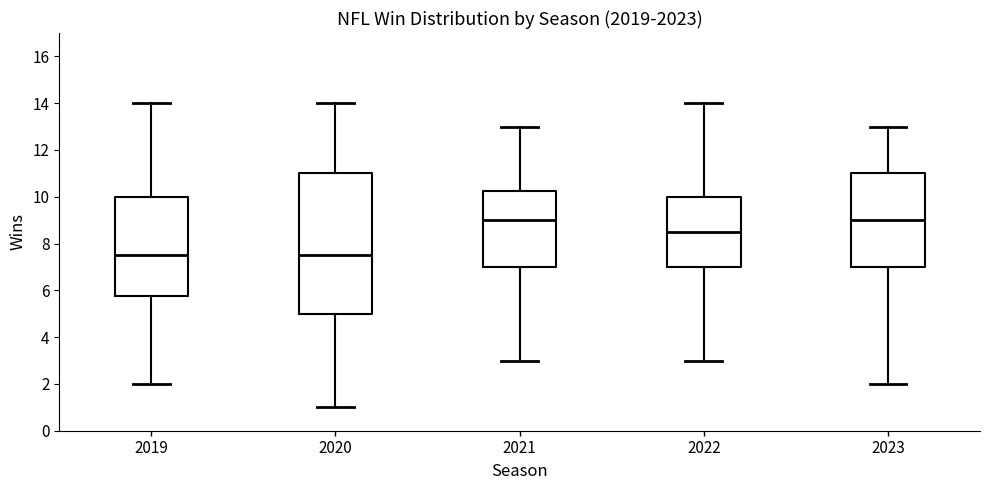

Reading left to right, read every box against the y-axis: the position of its median line, the range the box covers, and the ends of its whiskers. The values are not printed on the chart, so give them approximately, as read against the axis.

2019: median 7.6, box 5.8 to 10.0, whiskers 2.0 to 14.0
2020: median 7.6, box 5.0 to 11.0, whiskers 1.0 to 14.0
2021: median 9.0, box 7.0 to 10.2, whiskers 3.0 to 13.0
2022: median 8.6, box 7.0 to 10.0, whiskers 3.0 to 14.0
2023: median 9.0, box 7.0 to 11.0, whiskers 2.0 to 13.0